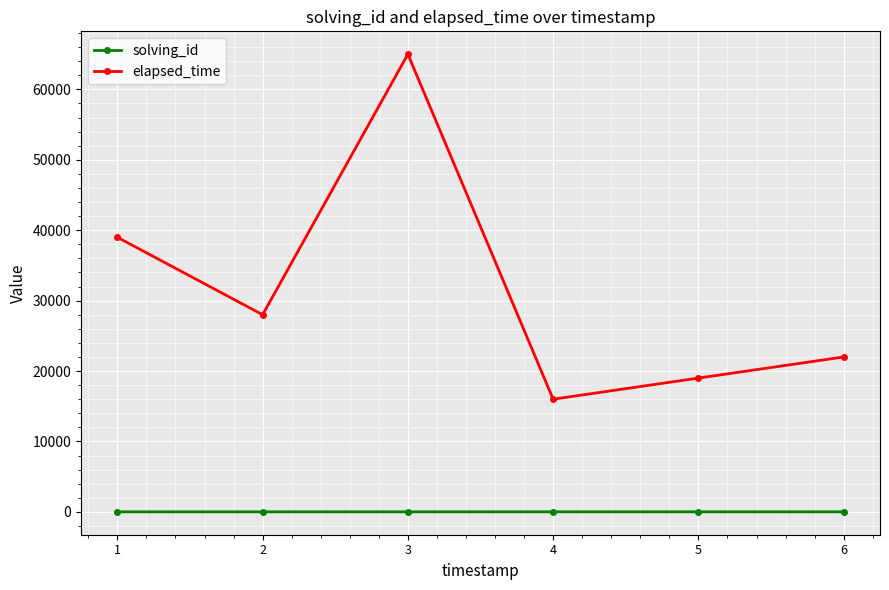

Is the value of solving_id at 2 greater than the value of elapsed_time at 5?

No